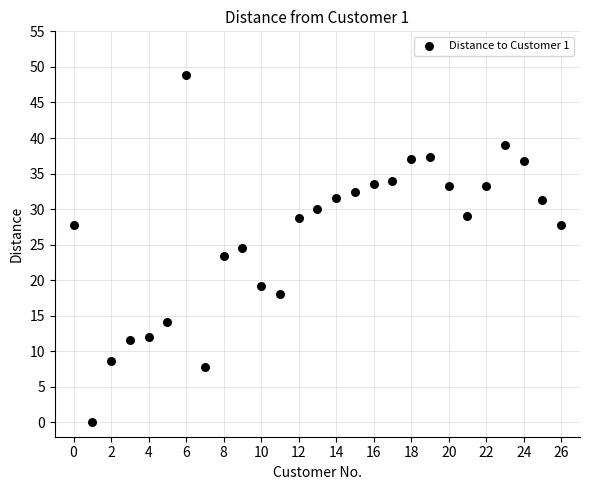

What is the range of Y values (max minus min)?

48.8